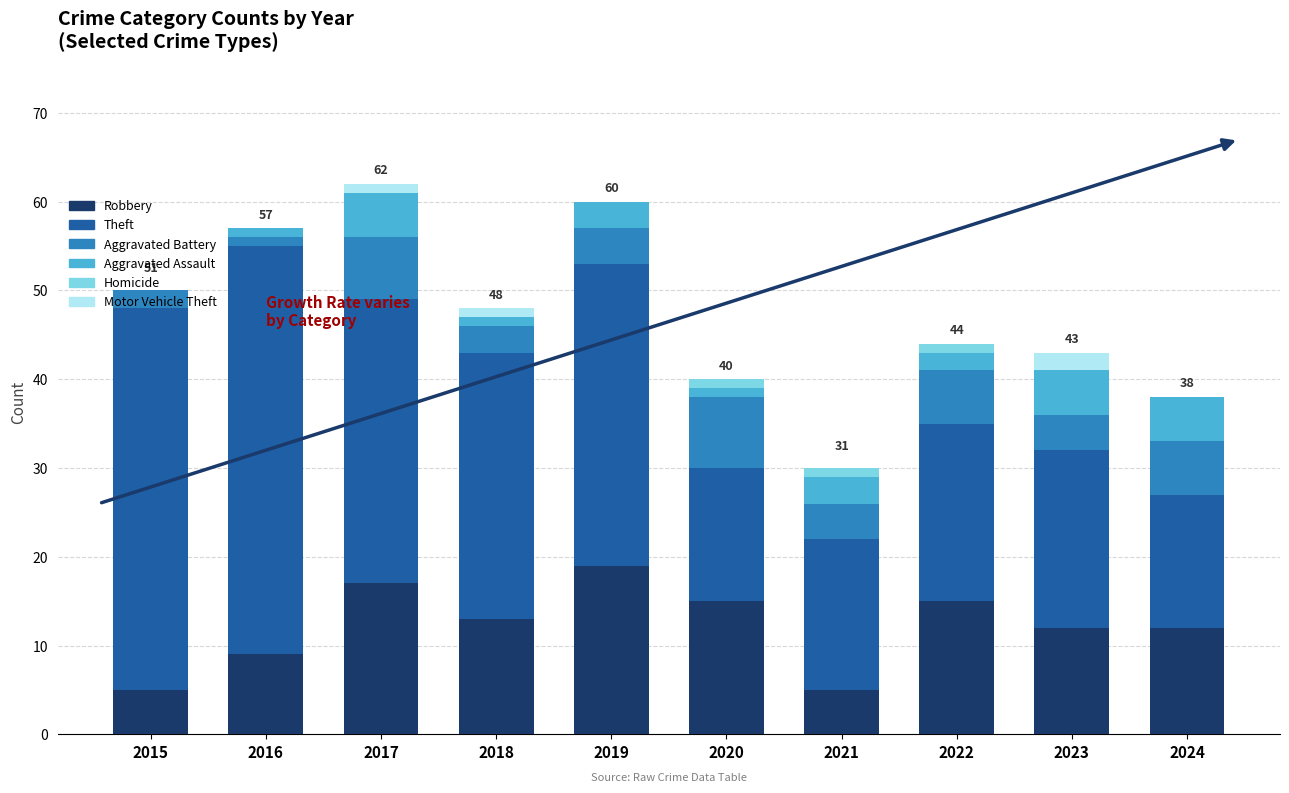

Is it true that Robbery equals 18 at 2023?

False